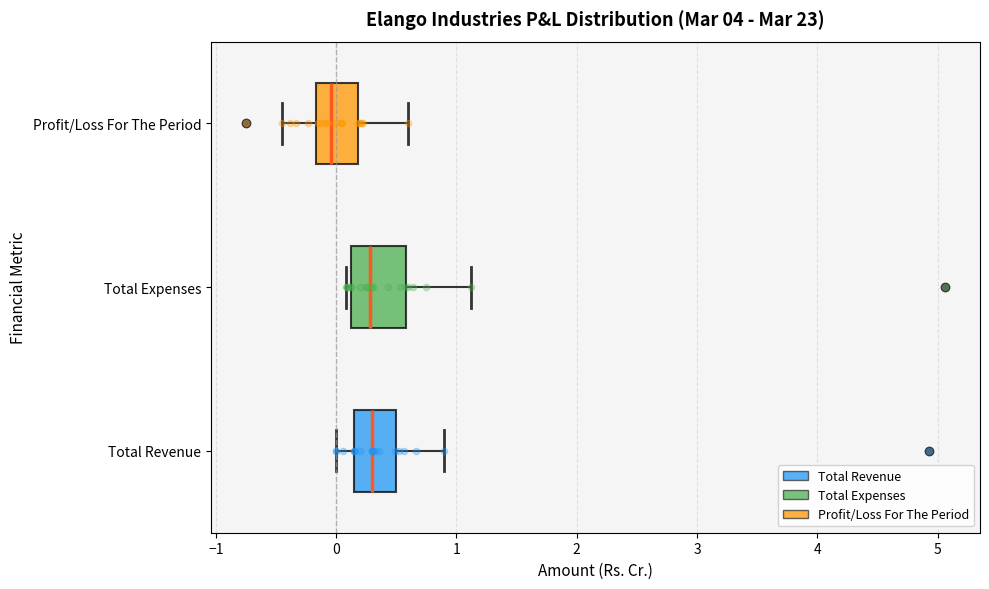

Which box is the widest, from its left edge to its right edge?

Total Expenses